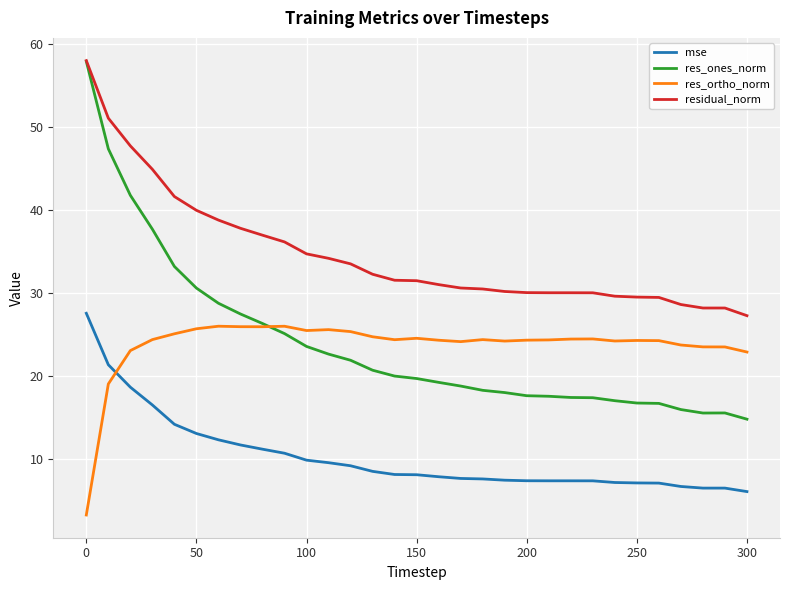

What is the average value of the res_ortho_norm series?

23.7